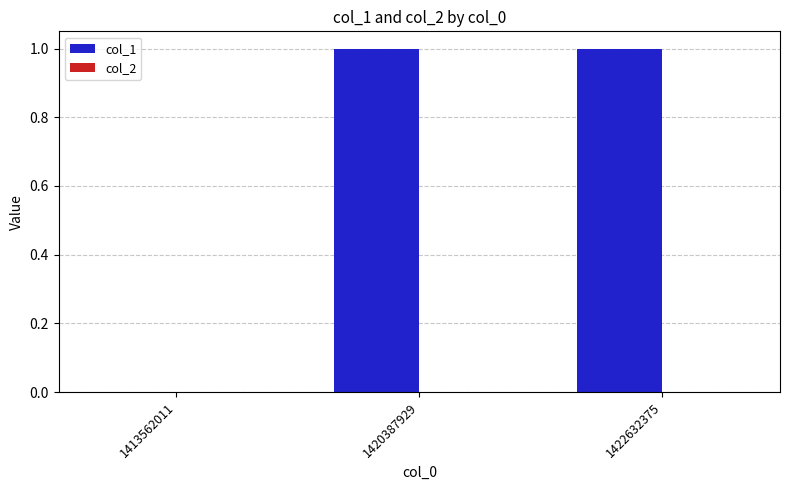

Reading right to left, list all the values displayed in this chart.

1422632375=1	1420387929=1	1413562011=0